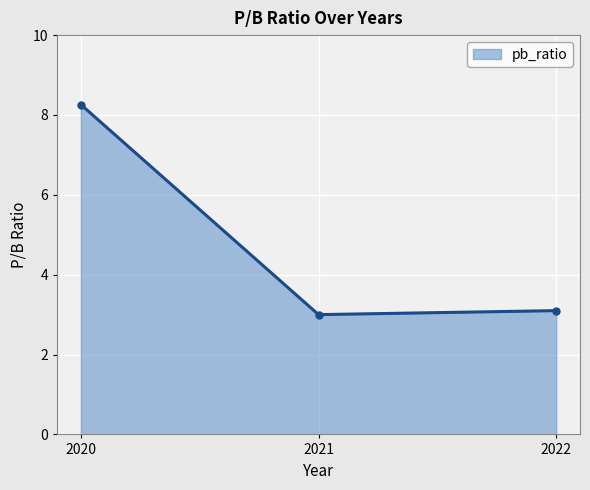

What is the difference between the values at 2021 and 2020?

5.3